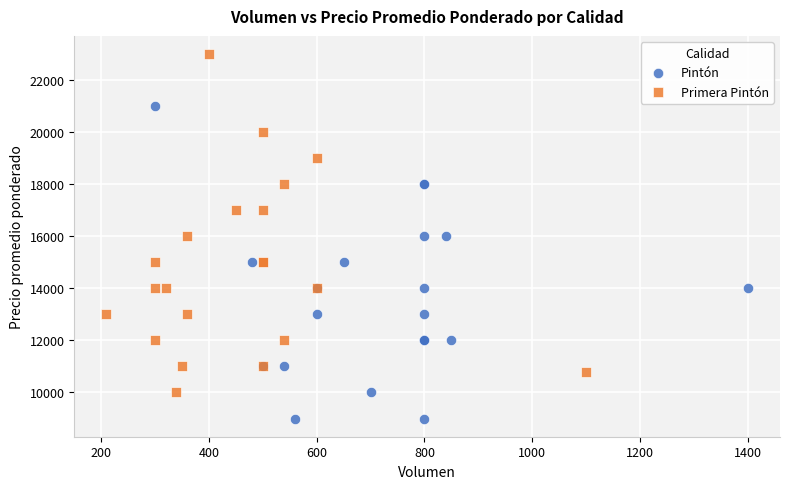

Which series contains the highest Y value?

Primera Pintón